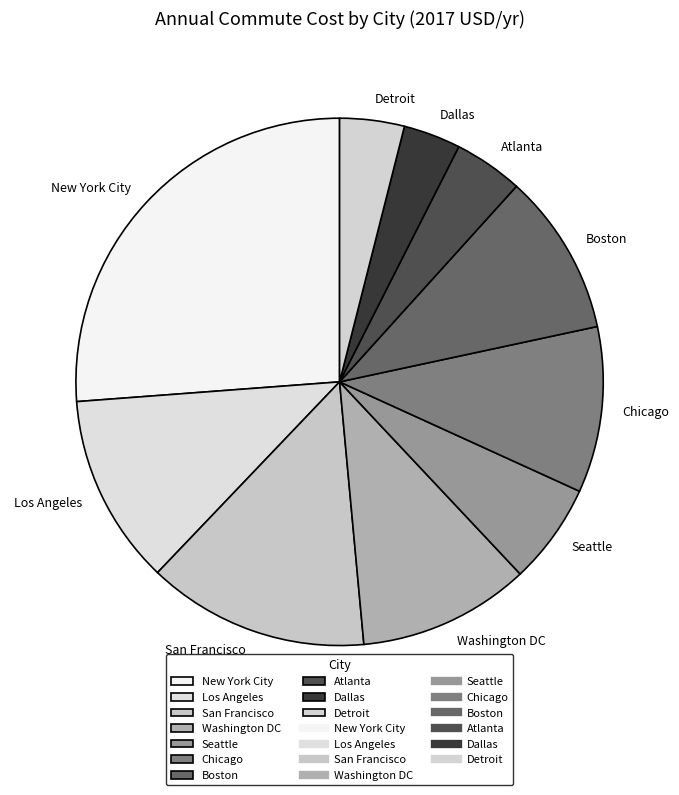

What is the ratio of the value at Chicago to the value at Atlanta?

2.4